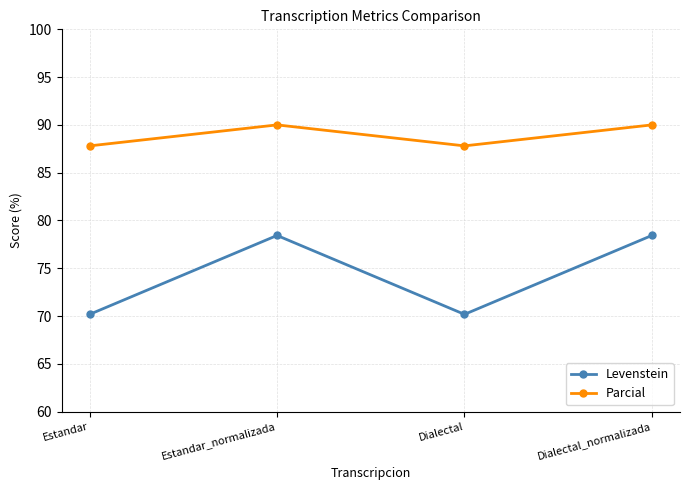

Reading left to right, what are all the values shown in this chart?

Levenstein: Estandar=70.2	Estandar_normalizada=78.4	Dialectal=70.2	Dialectal_normalizada=78.4
Parcial: Estandar=87.8	Estandar_normalizada=90.0	Dialectal=87.8	Dialectal_normalizada=90.0